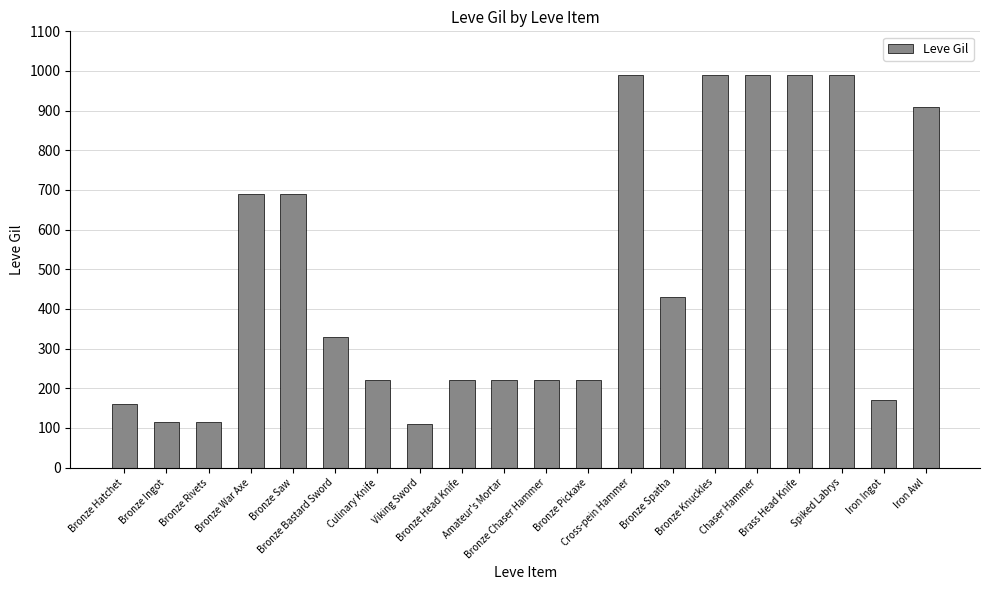

What is the sum of all values?

9769